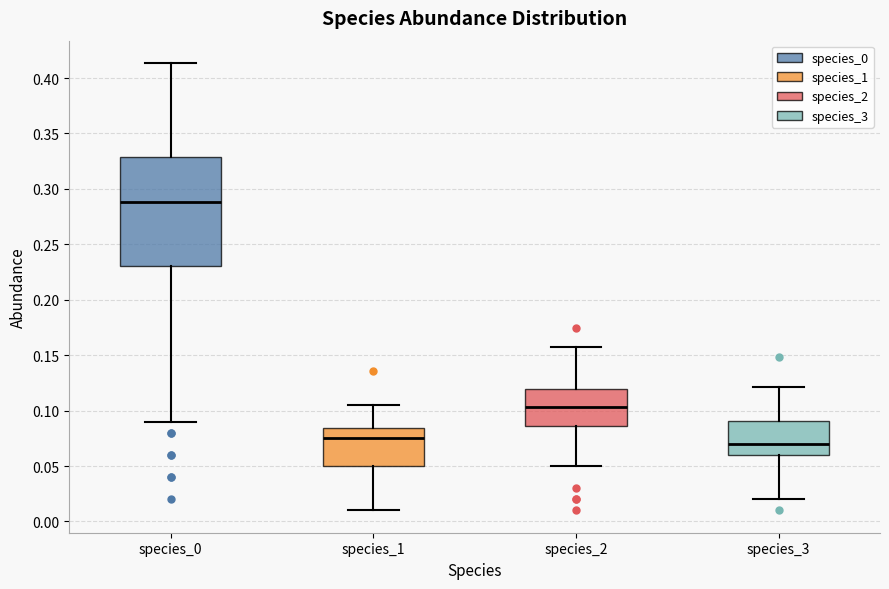

Which box has the highest median line?

species_0